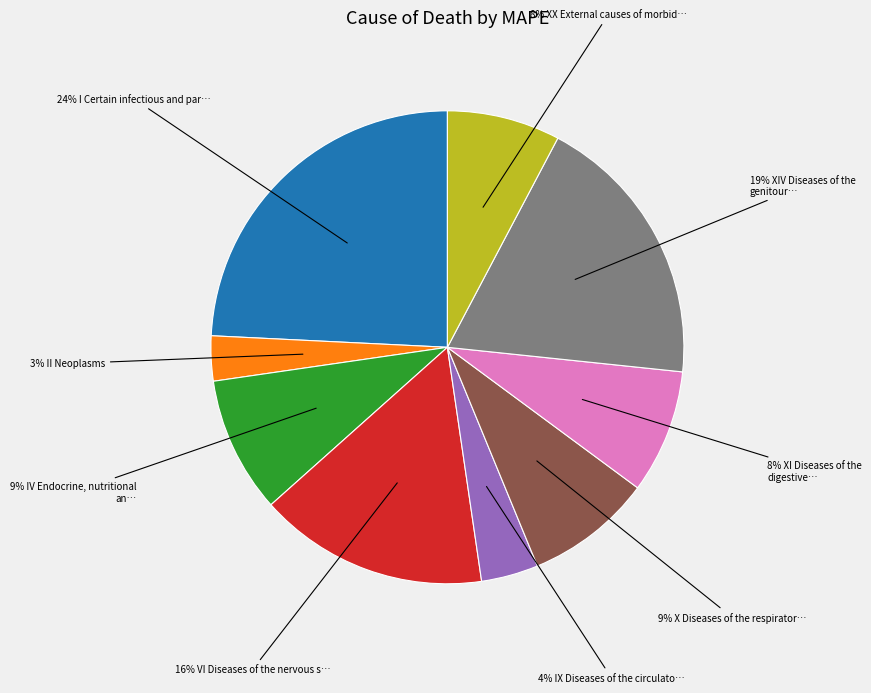

To the nearest percent, what is the average slice percentage?

11%